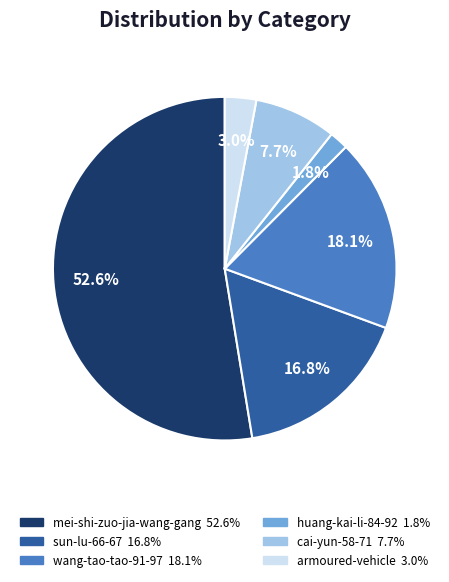

Between armoured-vehicle and wang-tao-tao-91-97, which is larger?

wang-tao-tao-91-97